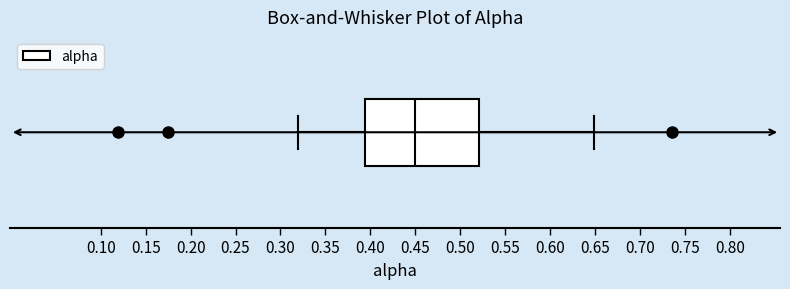

Transcribe this box plot: give where the median line is, the range the box spans, and where the two whiskers end, as read against the x-axis. The values are not printed on the chart, so give them approximately, as read against the axis.

median 0.450, box 0.395 to 0.520, whiskers 0.320 to 0.650